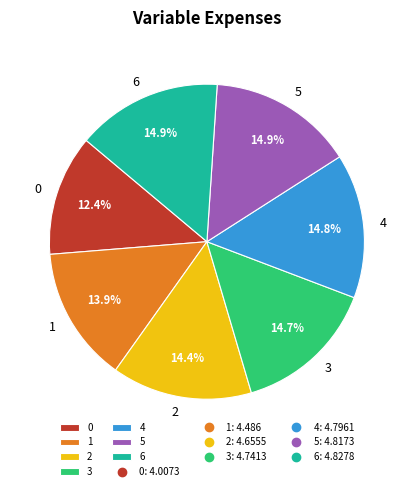

Does any single category account for the majority?

No